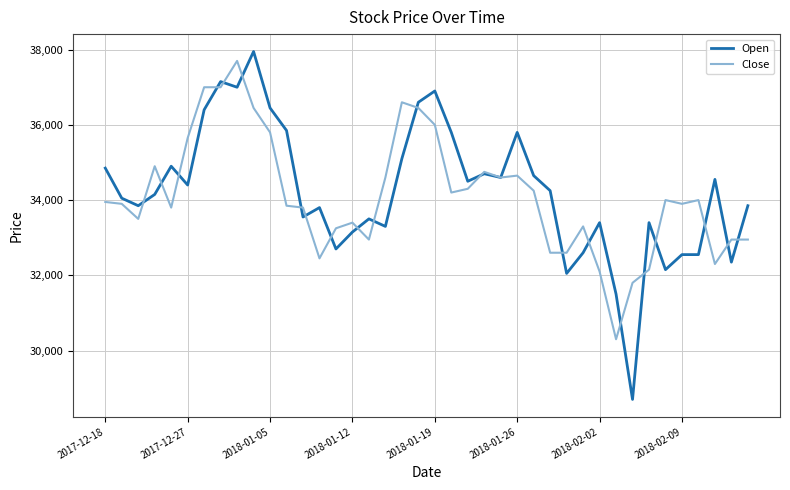

Which series has the largest range (max minus min)?

Open